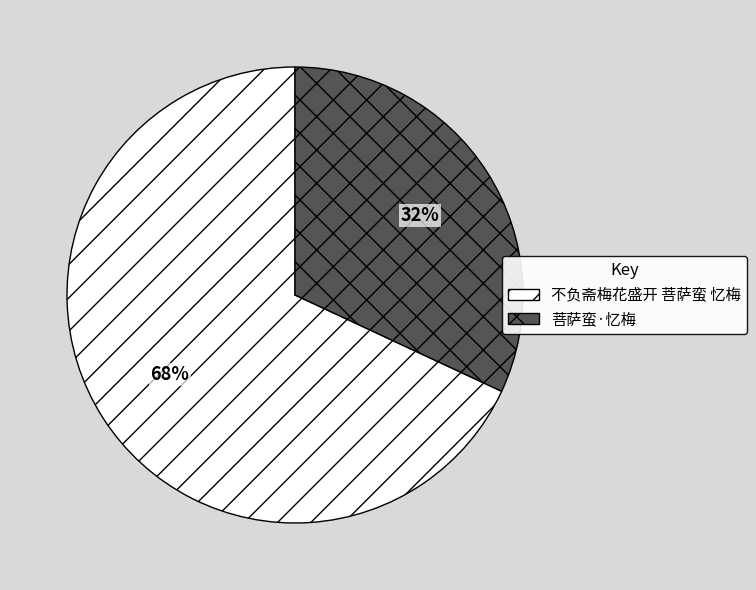

To the nearest percent, what is the difference between the largest and smallest slice percentages?

36%